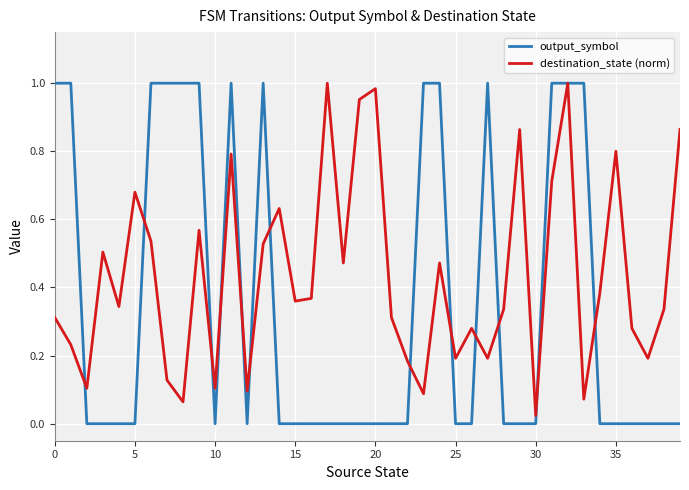

True or false: output_symbol has more than 2 interior local peaks.

True